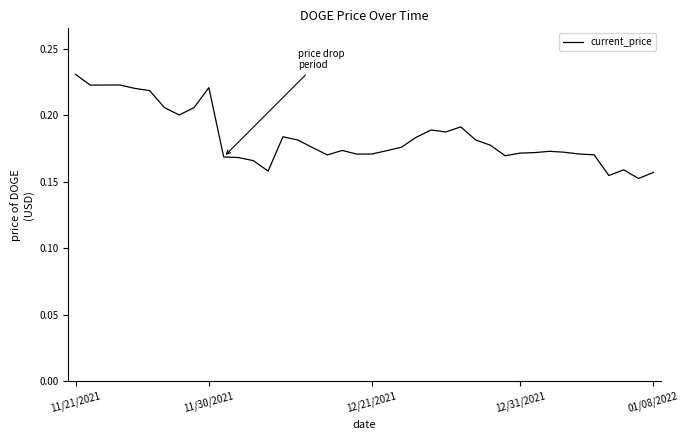

Does the chart have visible grid lines?

No